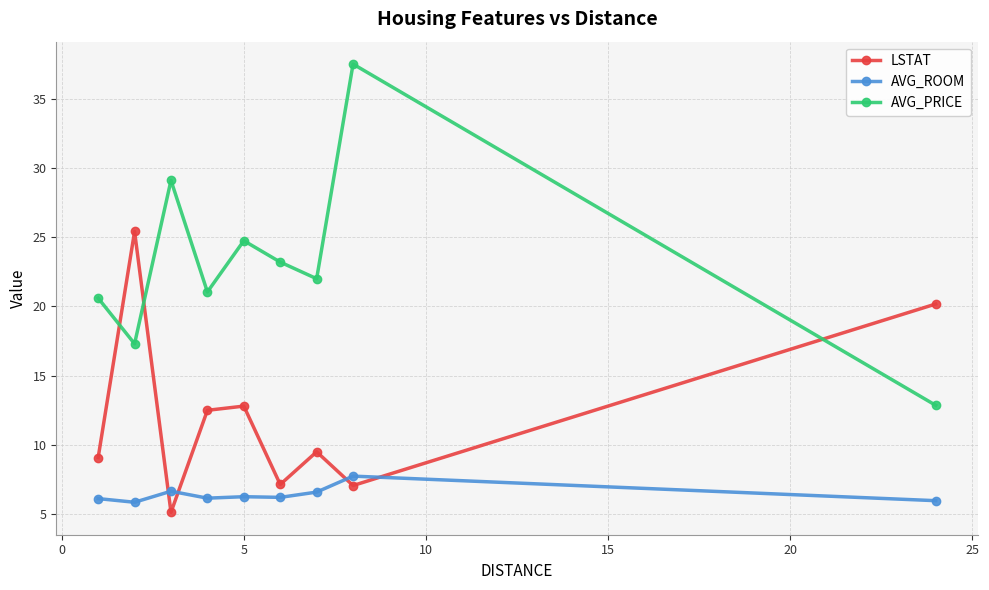

What are all the series names shown in the legend?

LSTAT, AVG_ROOM, AVG_PRICE